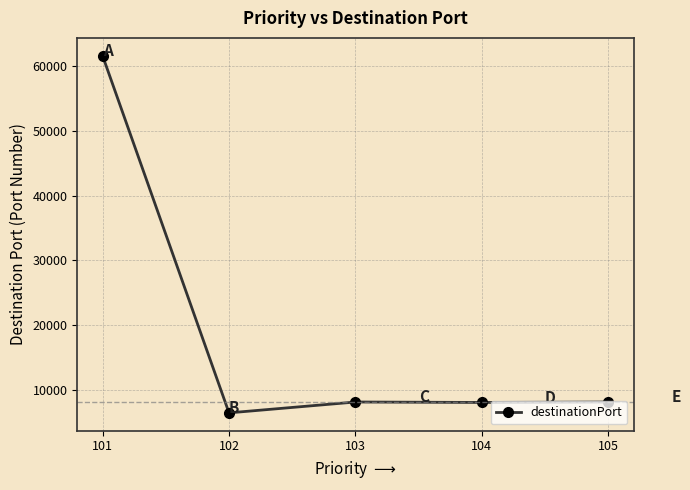

What value does the data have at 103, to the nearest 10?

8080